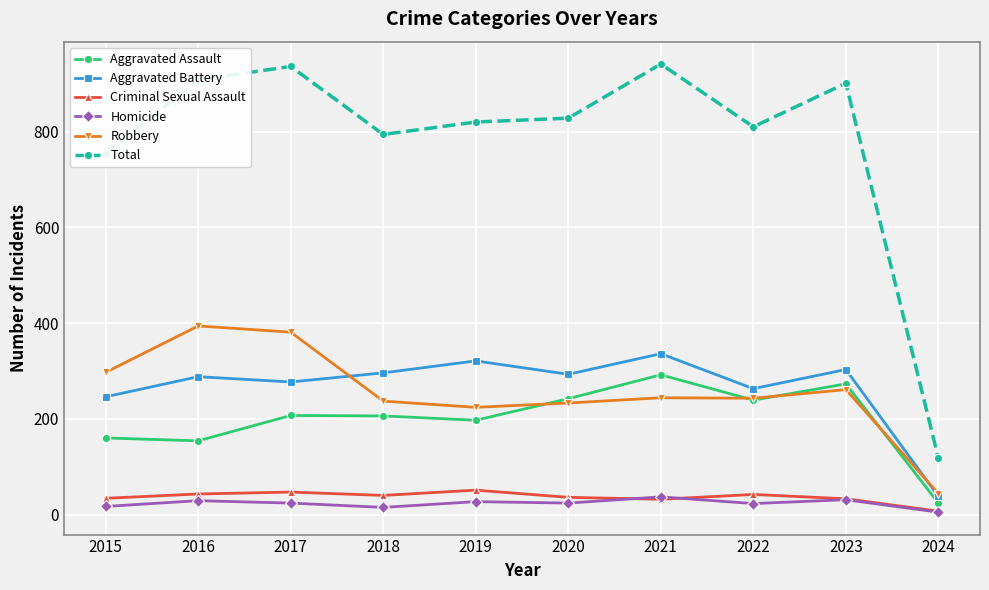

True or false: Total and Homicide cross at least once.

False